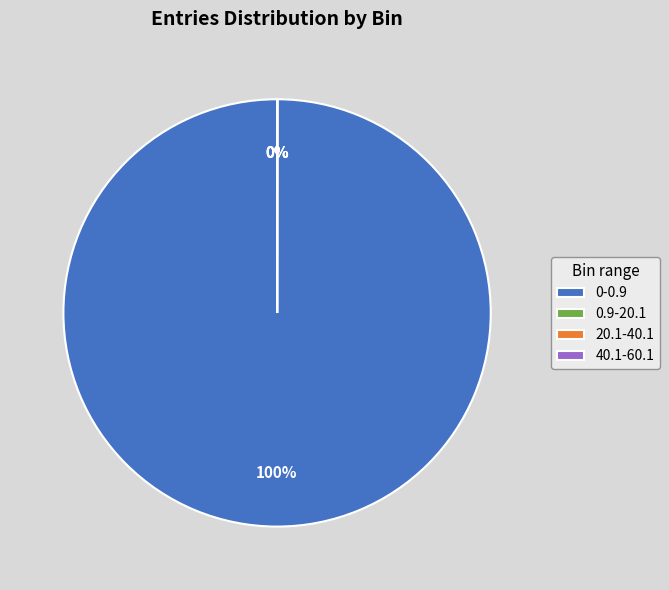

Is there any slice that represents more than half of the pie?

Yes